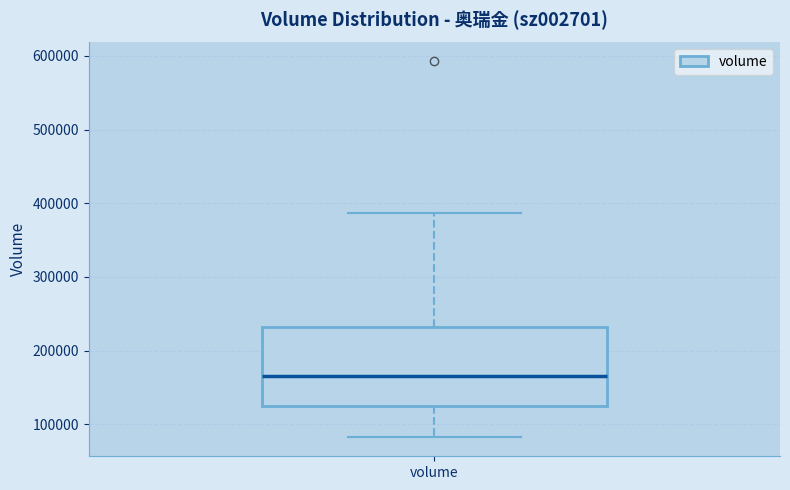

Read this box plot against the y-axis: the position of the median line, the range covered by the box, and the ends of both whiskers. The values are not printed on the chart, so give them approximately, as read against the axis.

median 170000, box 120000 to 230000, whiskers 80000 to 390000